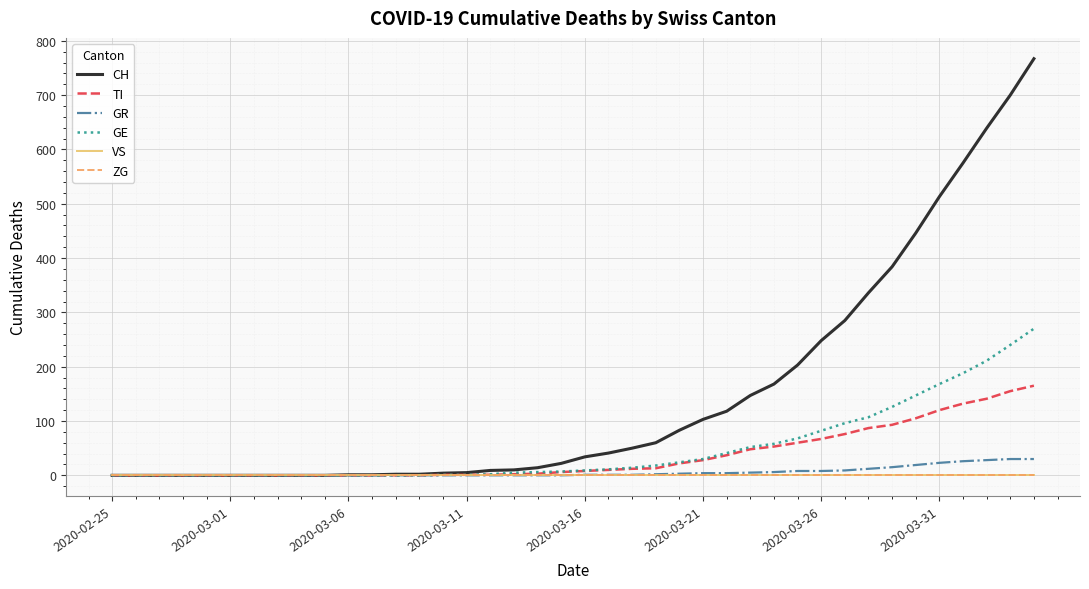

Is this an area chart (filled region under the line)?

No